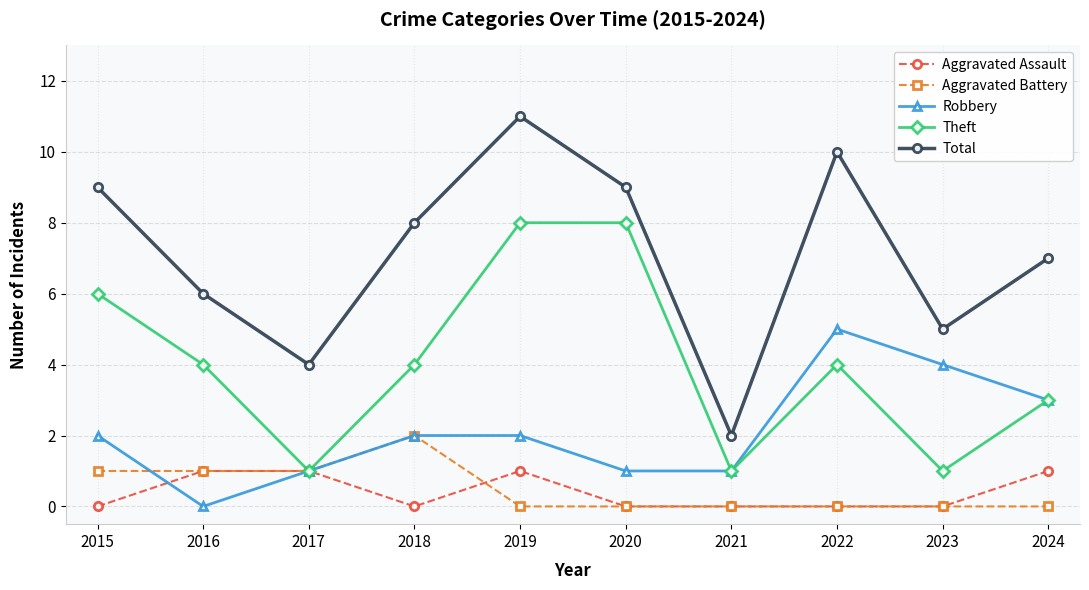

What is the highest value of the Aggravated Battery series?

2